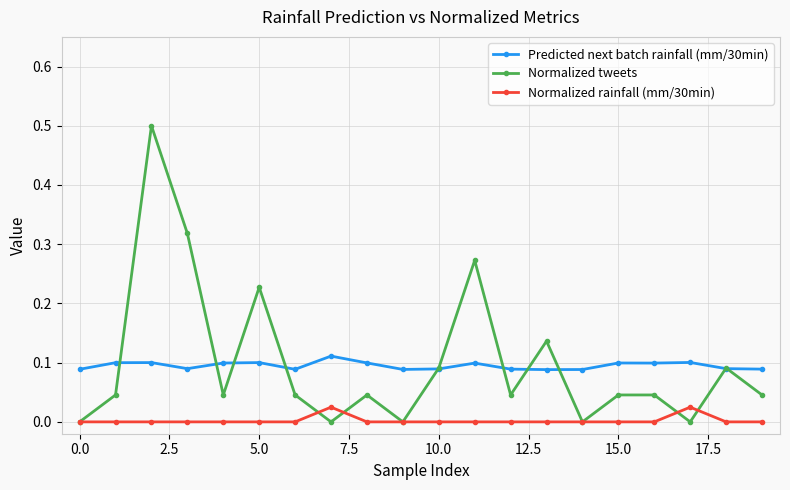

Which series has the widest spread of values?

Normalized tweets